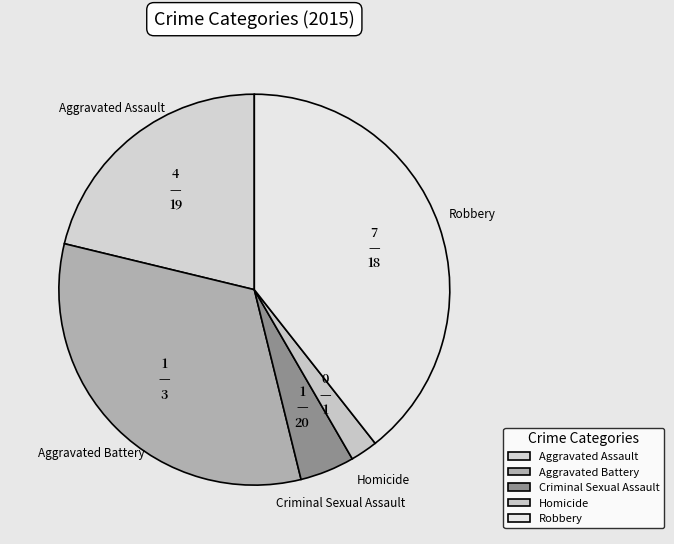

How many slices are in this pie chart?

5